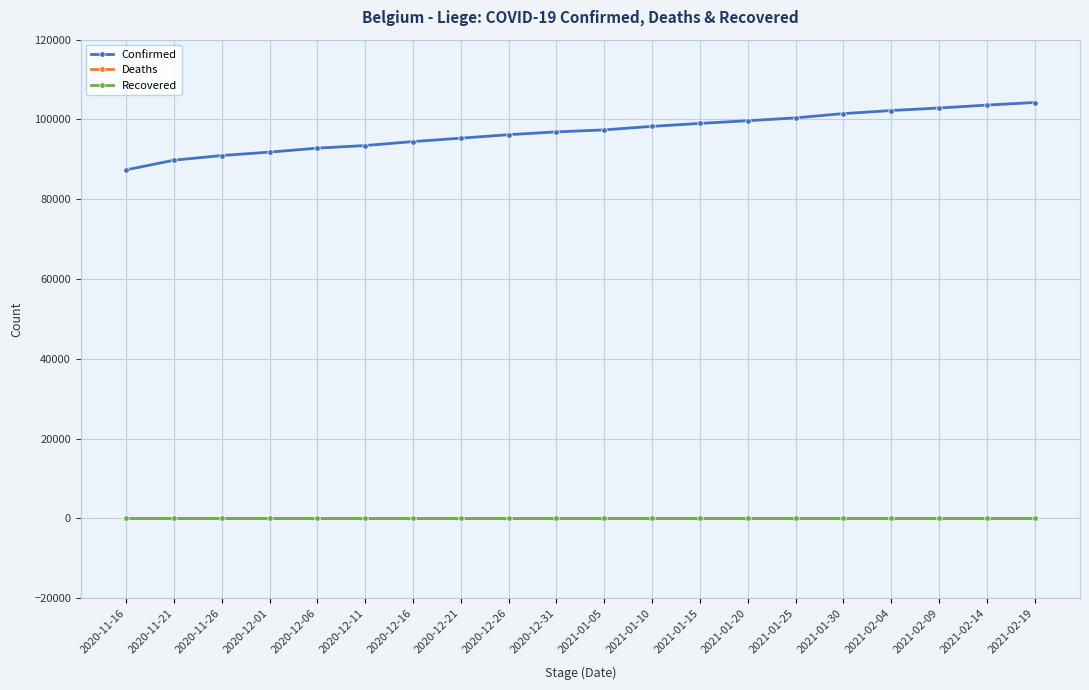

What is the difference between the second highest and second lowest values in the Confirmed series?

13810